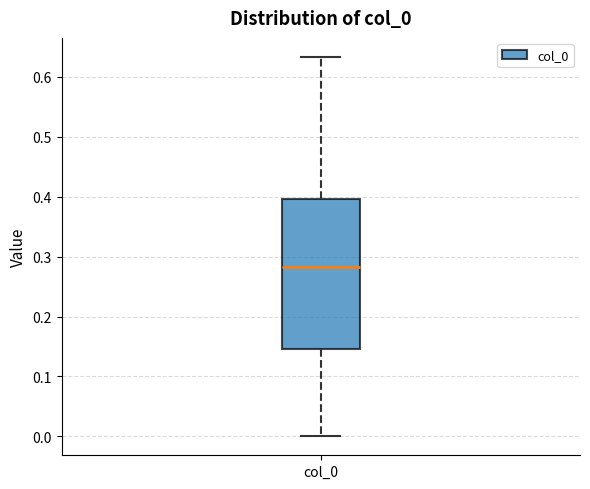

Read this box plot against the y-axis: the position of the median line, the range covered by the box, and the ends of both whiskers. The values are not printed on the chart, so give them approximately, as read against the axis.

median 0.28, box 0.15 to 0.40, whiskers 0.00 to 0.63